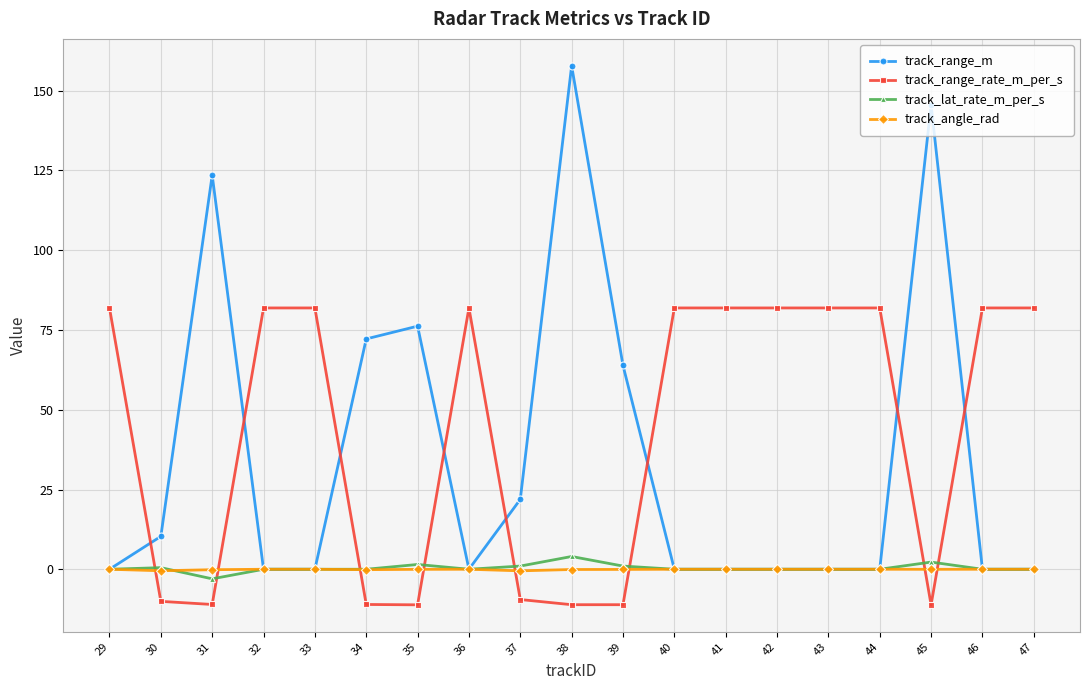

What is the value of the track_range_m point at the 7th from the left?

76.2